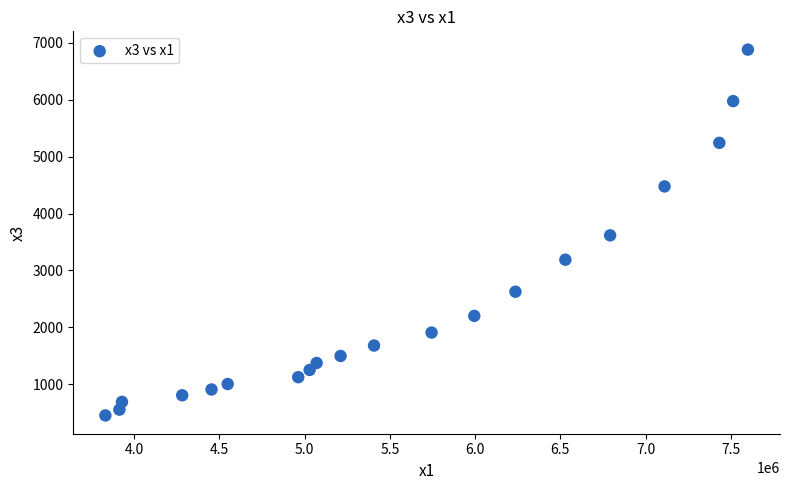

What is the range of X values (max minus min)?

3767563.0